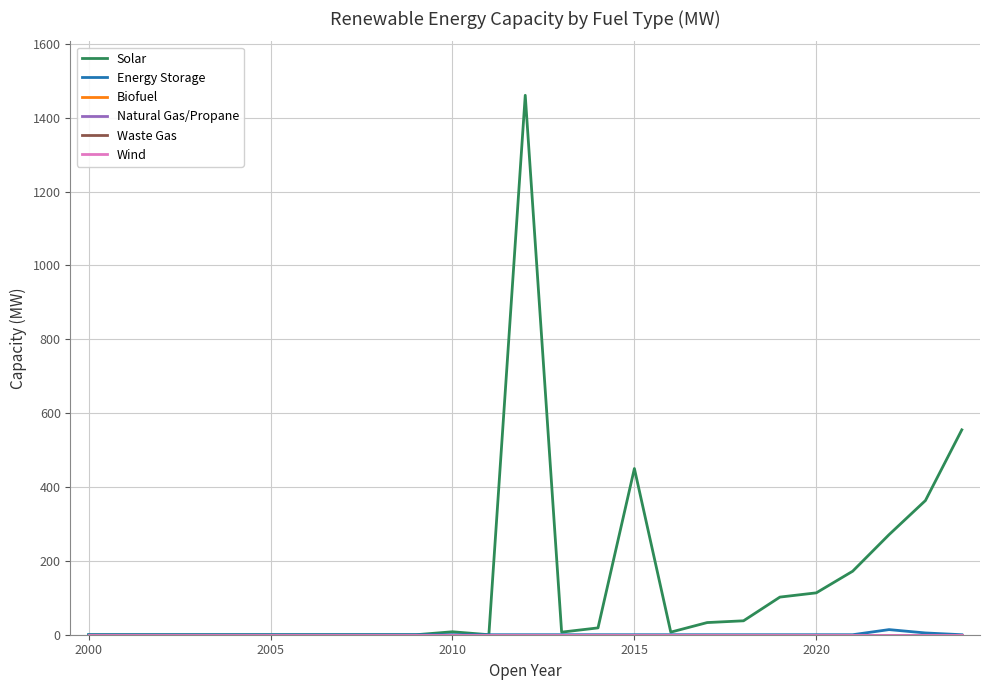

True or false: Solar and Natural Gas/Propane intersect in this chart.

False